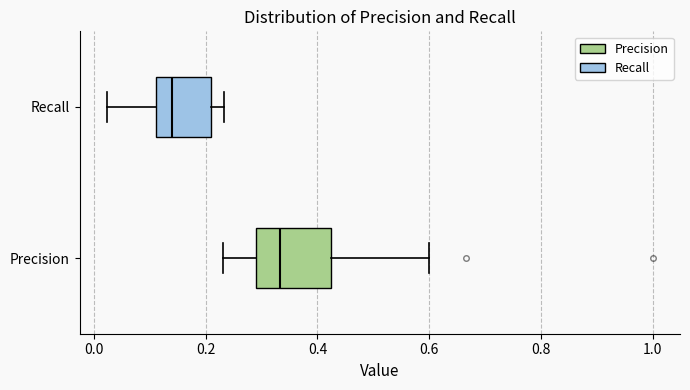

Where does the left whisker of the box for Recall end on the x-axis? The values are not printed on the chart, so give them approximately, as read against the axis.

0.02